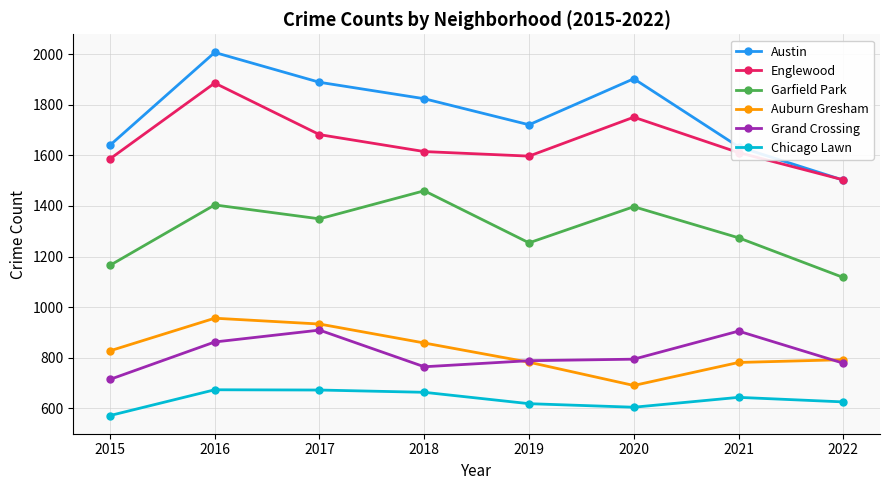

How many data points in Austin are less than 1824?

4